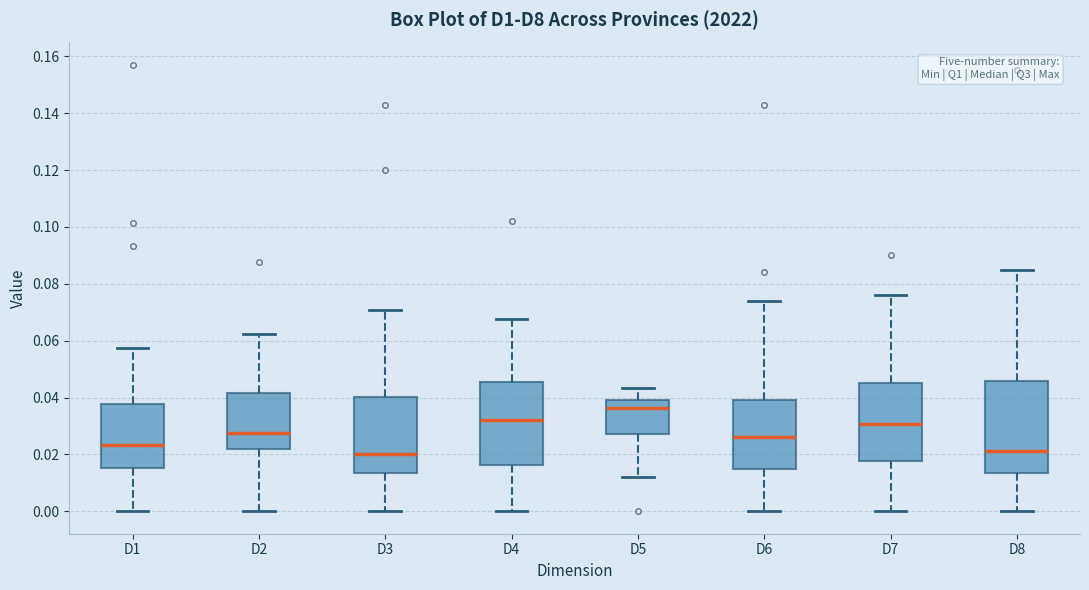

Reading left to right, transcribe this box plot: for each box, give where its median line is, the range the box spans, and where its two whiskers end, as read against the y-axis. The values are not printed on the chart, so give them approximately, as read against the axis.

D1: median 0.024, box 0.016 to 0.038, whiskers 0.000 to 0.058
D2: median 0.028, box 0.022 to 0.042, whiskers 0.000 to 0.062
D3: median 0.020, box 0.014 to 0.040, whiskers 0.000 to 0.070
D4: median 0.032, box 0.016 to 0.046, whiskers 0.000 to 0.068
D5: median 0.036, box 0.028 to 0.040, whiskers 0.012 to 0.044
D6: median 0.026, box 0.014 to 0.040, whiskers 0.000 to 0.074
D7: median 0.030, box 0.018 to 0.046, whiskers 0.000 to 0.076
D8: median 0.022, box 0.014 to 0.046, whiskers 0.000 to 0.084